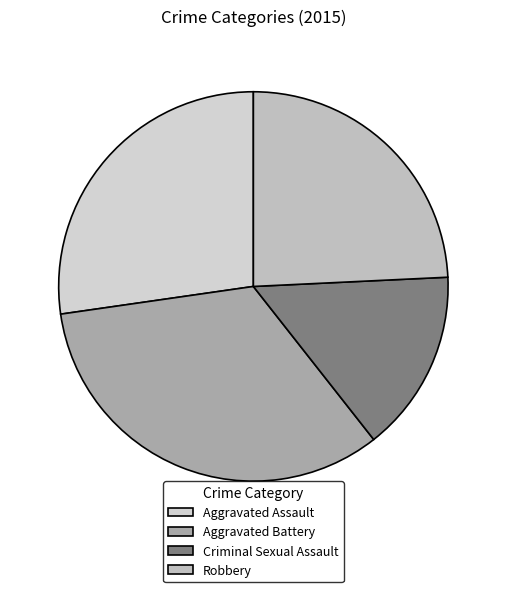

To the nearest percent, what portion does Robbery represent?

24%